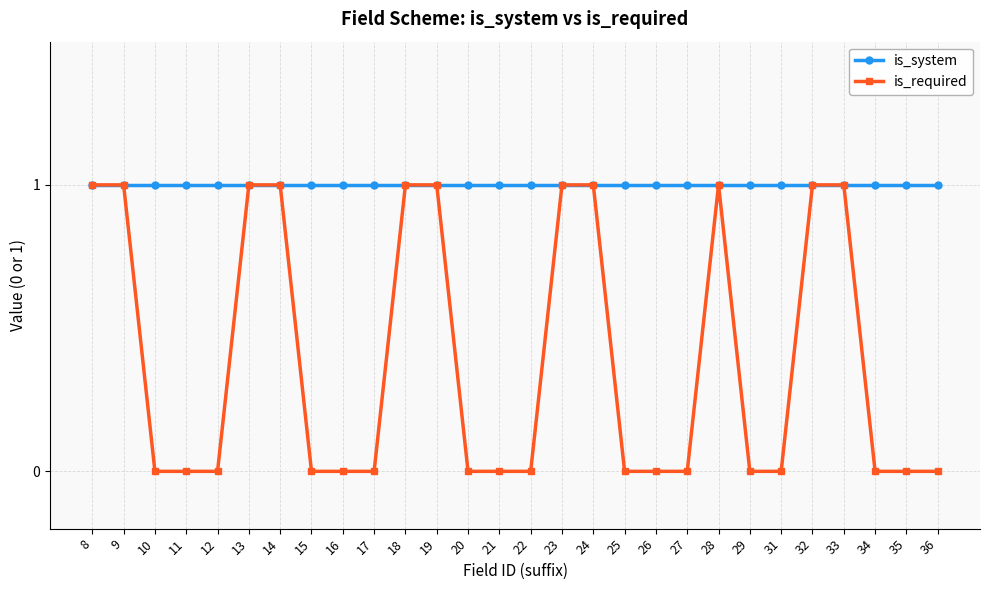

What is the total value across all series at 27?

1